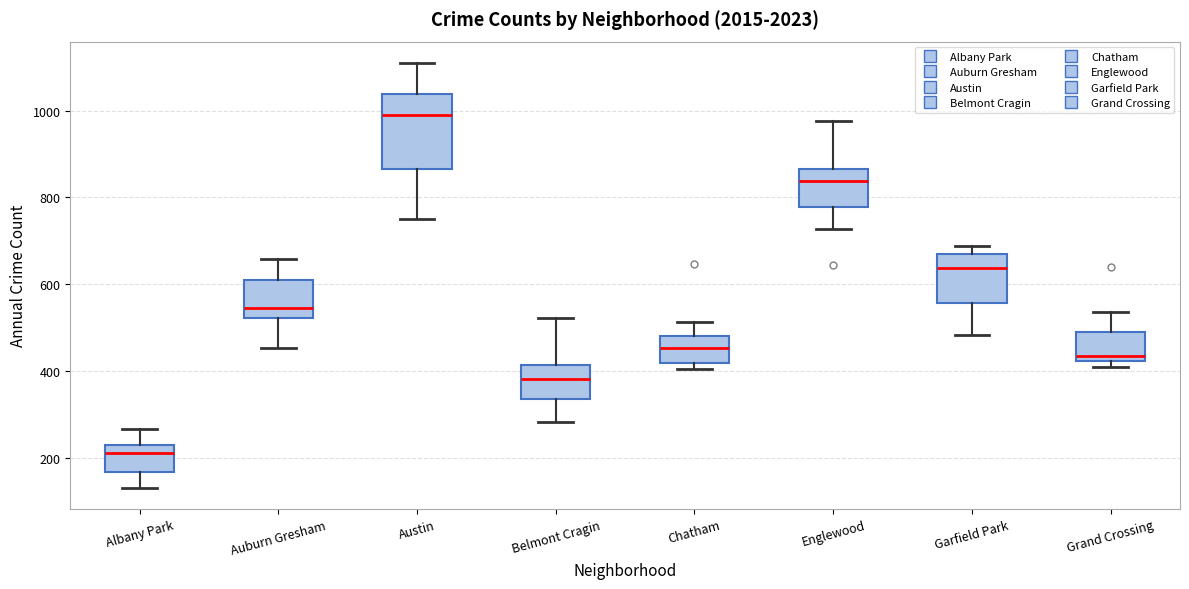

Where does the median line of the box for Garfield Park sit on the y-axis? The values are not printed on the chart, so give them approximately, as read against the axis.

640